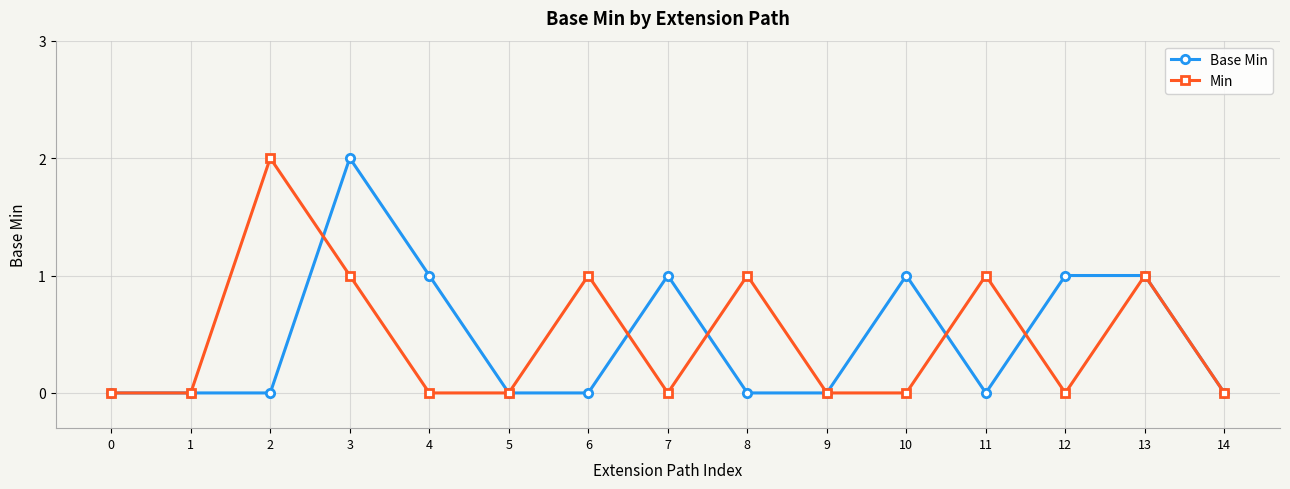

Is it true that Base Min equals -1 at 1?

False